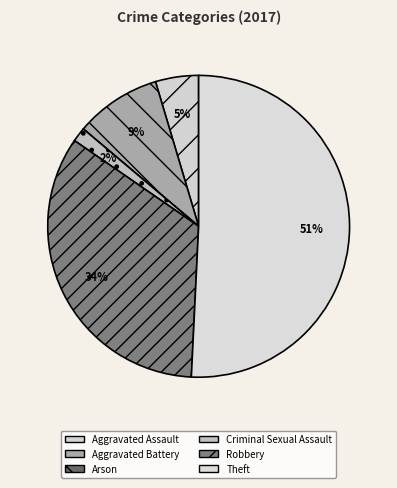

Is it true that Theft is 62% of the pie?

False